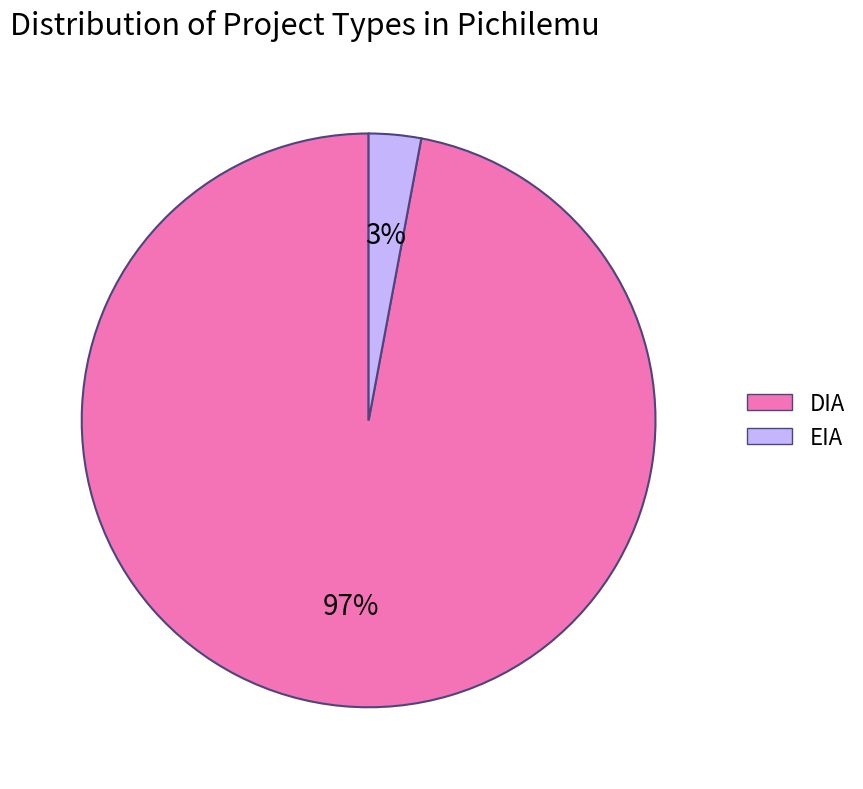

What percentage is the EIA slice, to the nearest percent?

3%